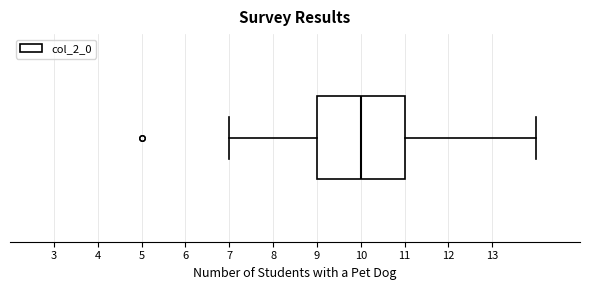

Read this box plot against the x-axis: the position of the median line, the range covered by the box, and the ends of both whiskers. The values are not printed on the chart, so give them approximately, as read against the axis.

median 10, box 9 to 11, whiskers 7 to 14